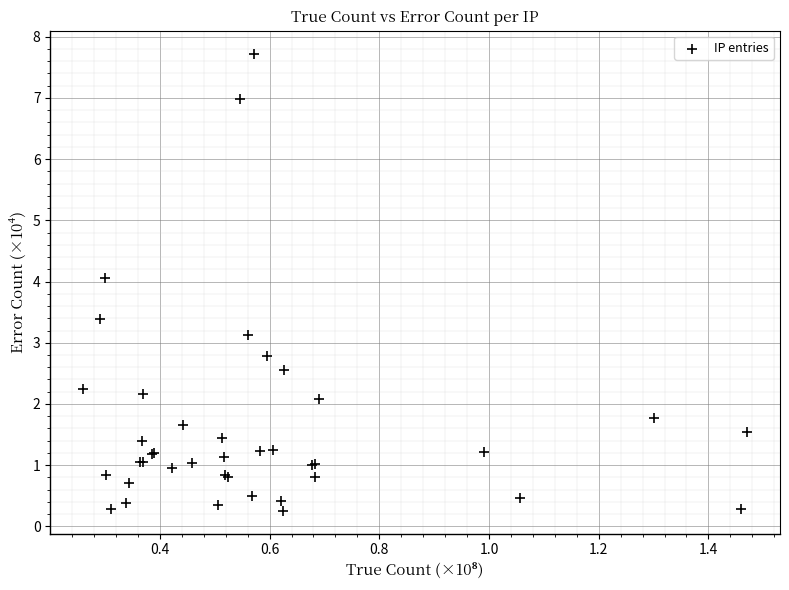

What Y value in the scatter plot is closest to 3?

3.1